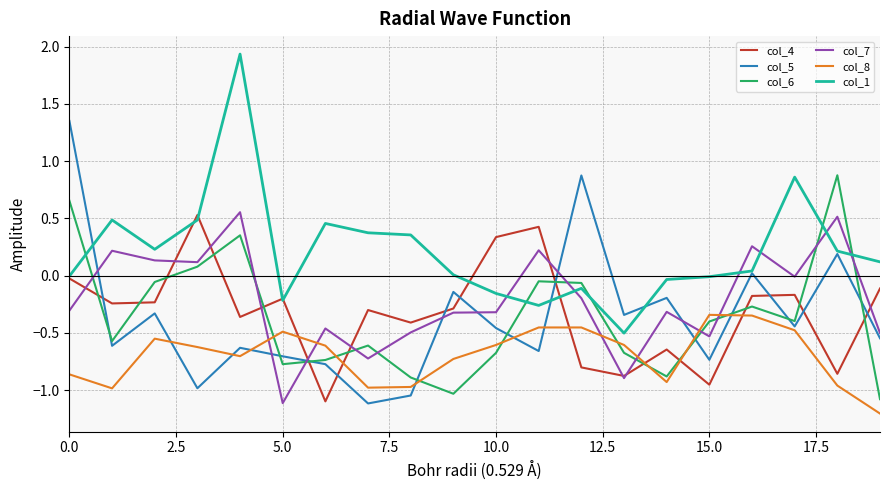

What is the minimum value shown in the chart?

-1.2